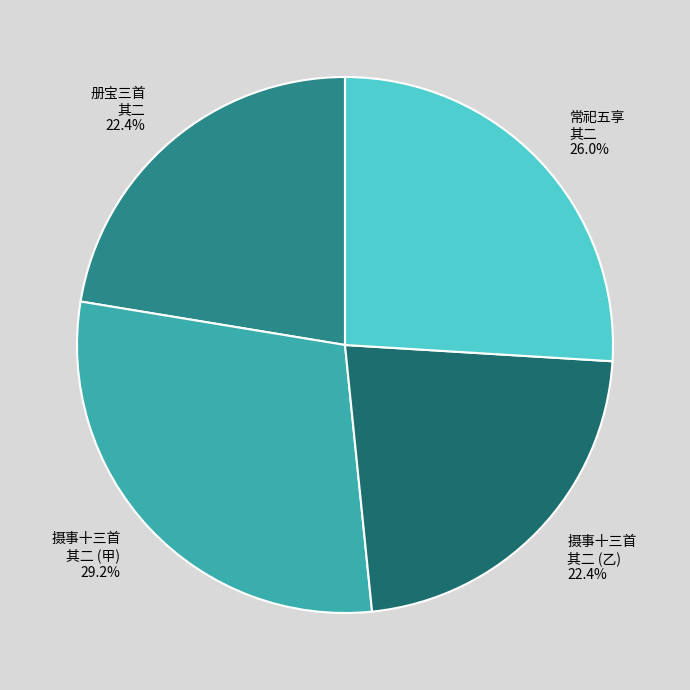

Which slice is the largest?

摄事十三首 其二 (甲)